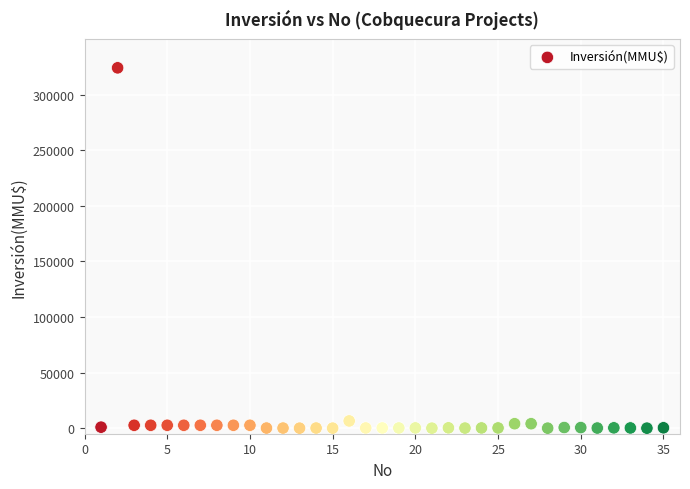

What is the range of X values (max minus min)?

34